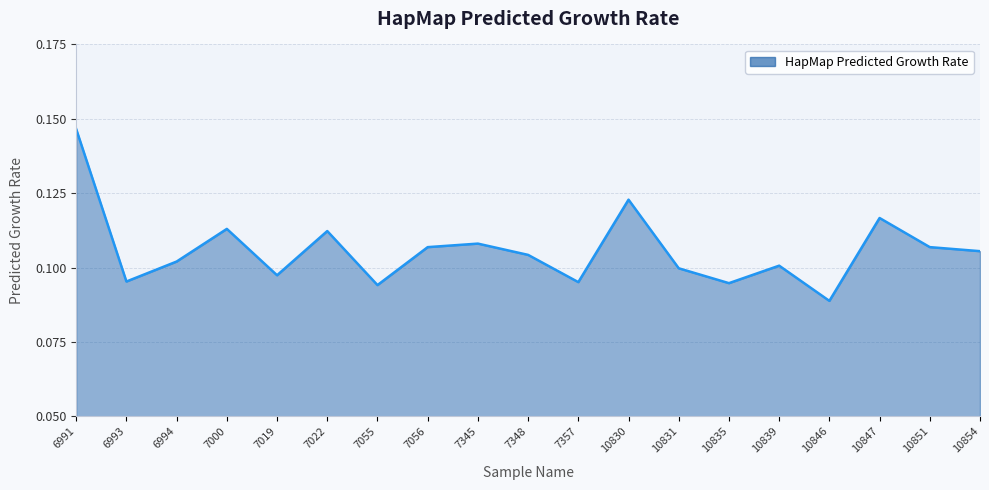

Which category has the highest value across all series?

6991